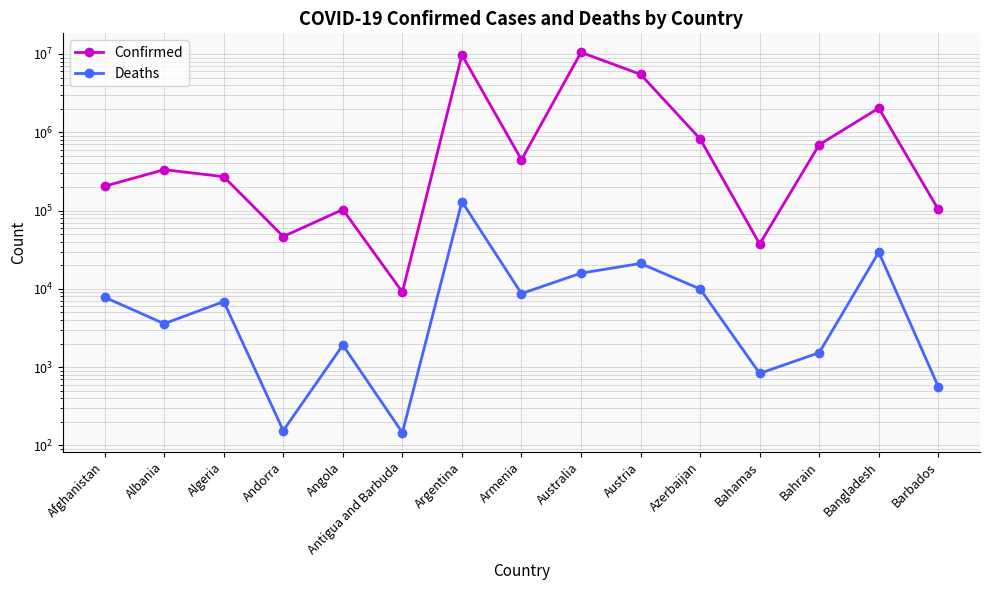

Rank the categories by Confirmed value from lowest to highest.

Antigua and Barbuda, Bahamas, Andorra, Angola, Barbados, Afghanistan, Algeria, Albania, Armenia, Bahrain, Azerbaijan, Bangladesh, Austria, Argentina, Australia